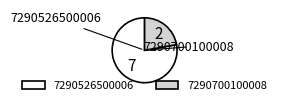

Is there a majority slice in this chart?

Yes